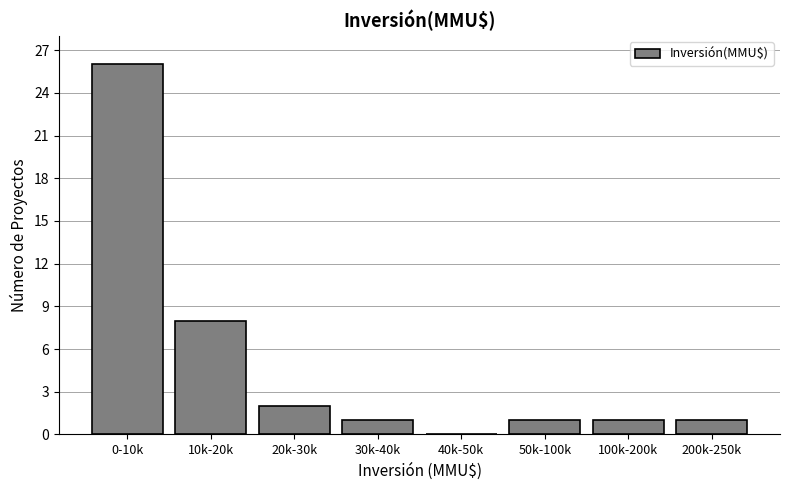

Reading right to left, extract all data points from this chart.

200k-250k=1	100k-200k=1	50k-100k=1	40k-50k=0	30k-40k=1	20k-30k=2	10k-20k=8	0-10k=26